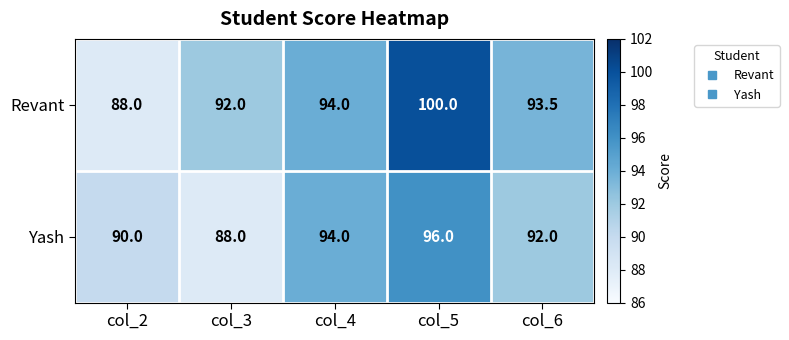

Reading right to left, extract all data points from this chart.

Revant: col_6=93.5	col_5=100.0	col_4=94.0	col_3=92.0	col_2=88.0
Yash: col_6=92.0	col_5=96.0	col_4=94.0	col_3=88.0	col_2=90.0